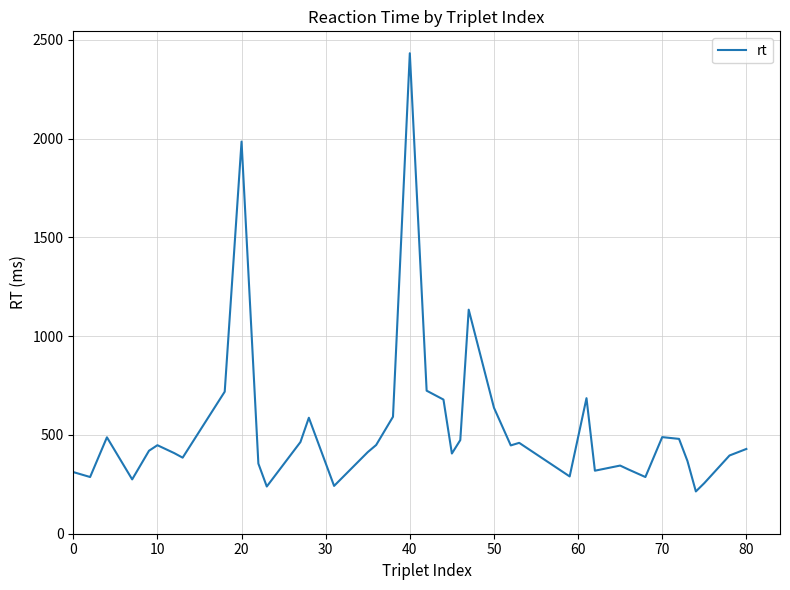

What is the difference between the maximum and minimum values?

2218.0